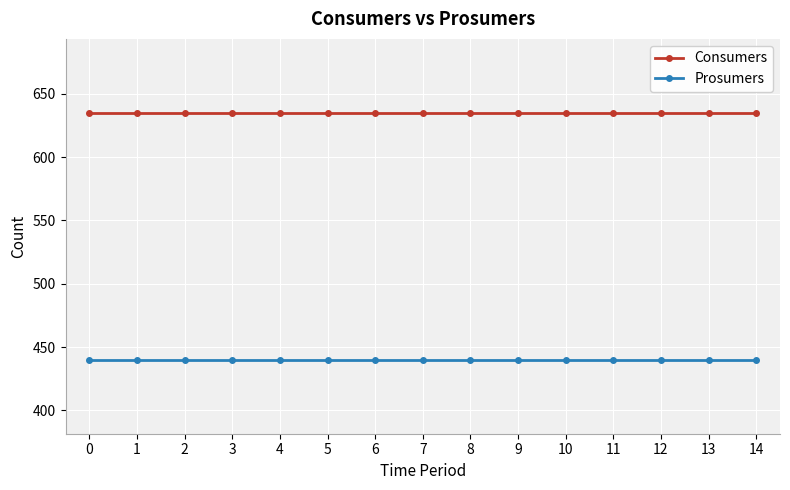

Rank the series by their maximum value, from lowest to highest.

Prosumers, Consumers